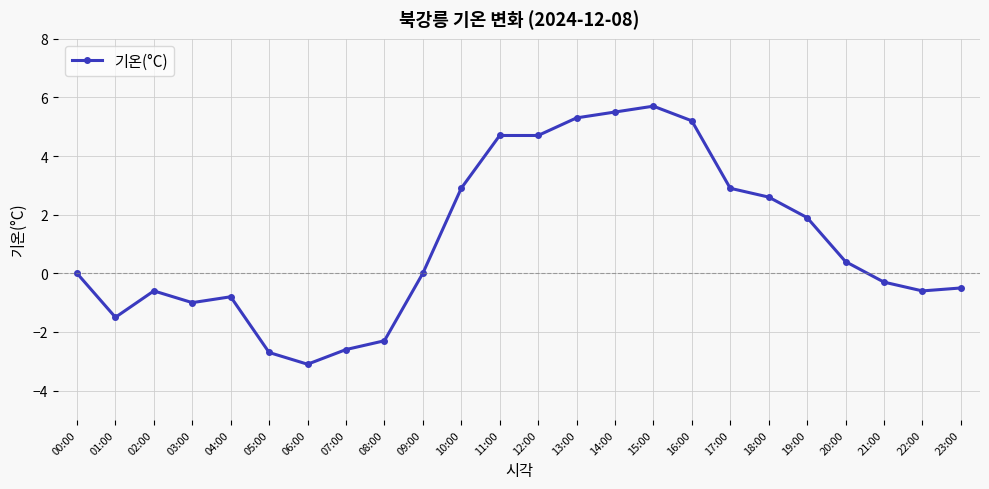

Which category has the lowest value across all series?

06:00